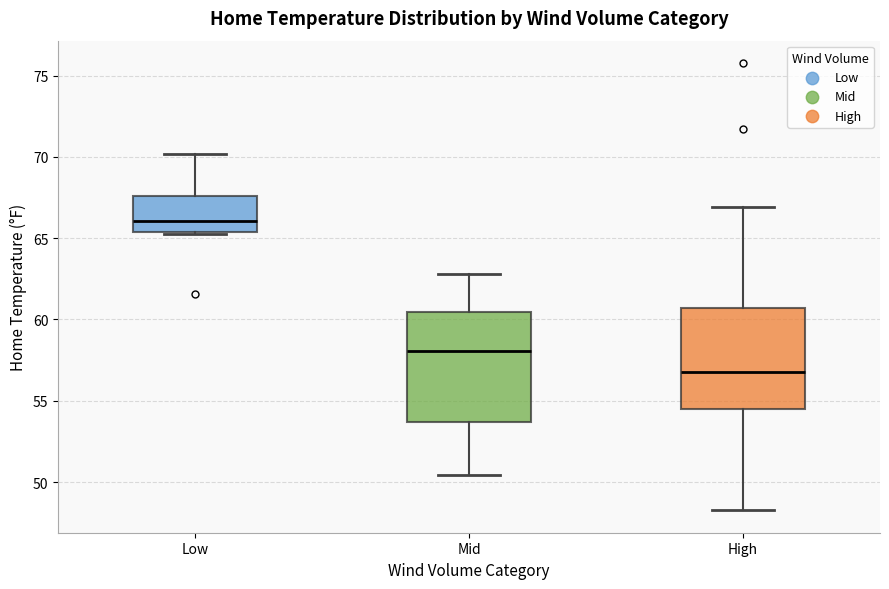

Reading left to right, read every box against the y-axis: the position of its median line, the range the box covers, and the ends of its whiskers. The values are not printed on the chart, so give them approximately, as read against the axis.

Low: median 66.0, box 65.5 to 67.5, whiskers 65.5 to 70.0
Mid: median 58.0, box 53.5 to 60.5, whiskers 50.5 to 63.0
High: median 57.0, box 54.5 to 60.5, whiskers 48.5 to 67.0